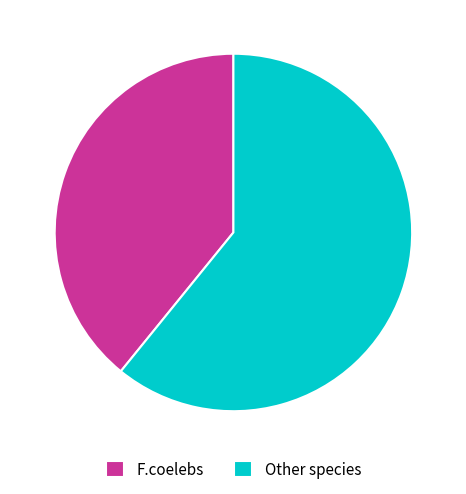

What is the ratio of the value at F.coelebs to the value at Other species?

0.6